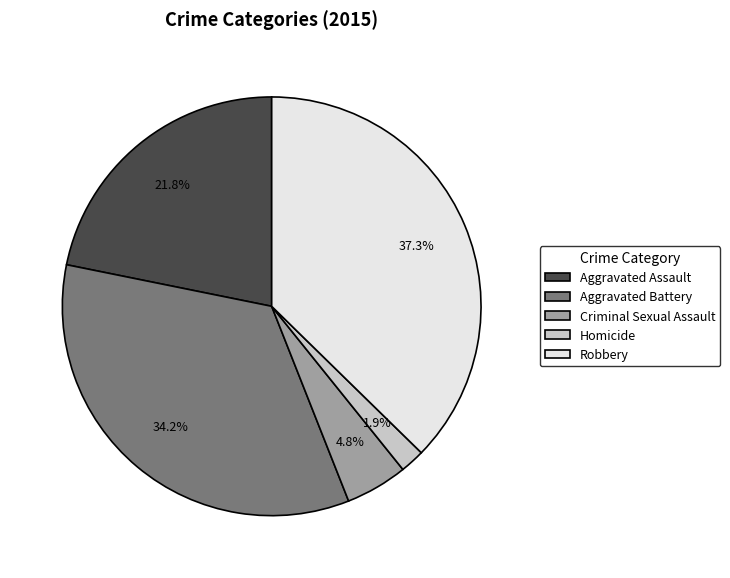

To the nearest percent, what is the difference between the Aggravated Assault and Criminal Sexual Assault slice percentages?

17%